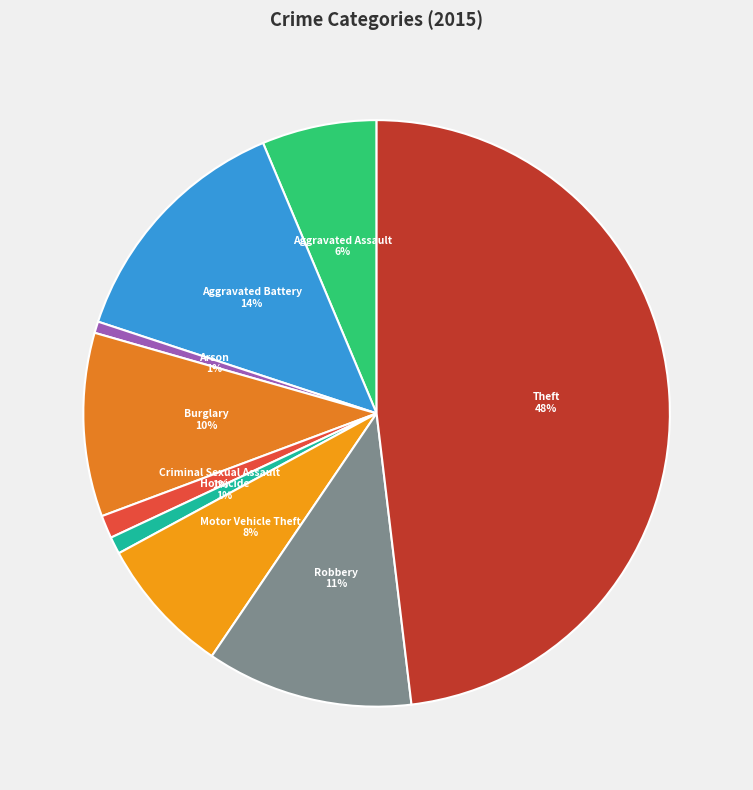

The Motor Vehicle Theft slice represents 1% of the pie. True or false?

False